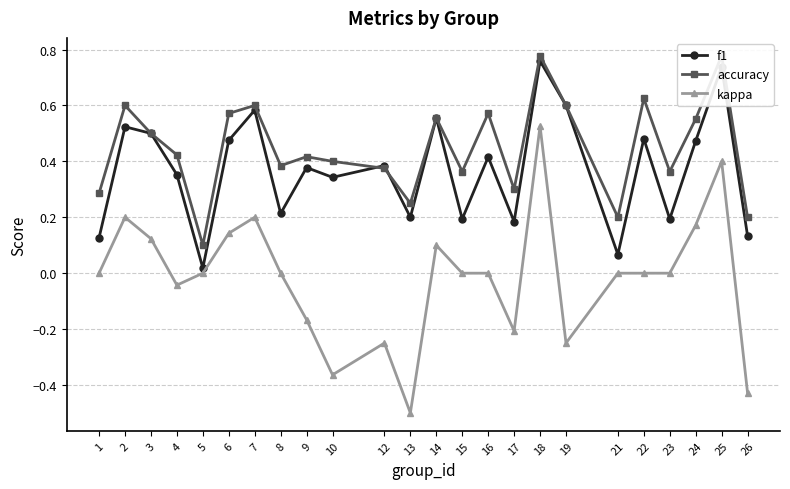

True or false: kappa has a value of -0.2 at 12.

False